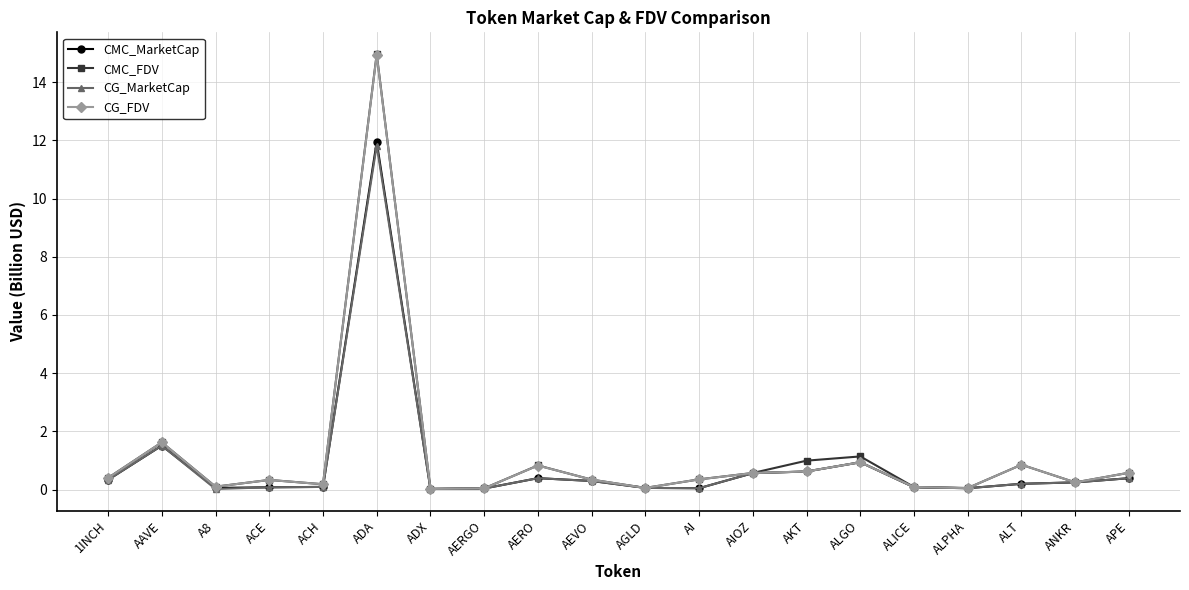

True or false: CG_MarketCap has a value of 0.0 at ALPHA.

True